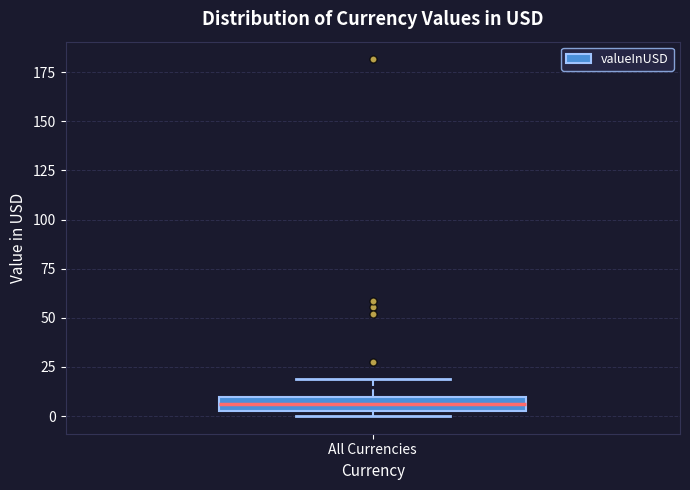

Where does the upper whisker of the box for All Currencies end on the y-axis? The values are not printed on the chart, so give them approximately, as read against the axis.

20